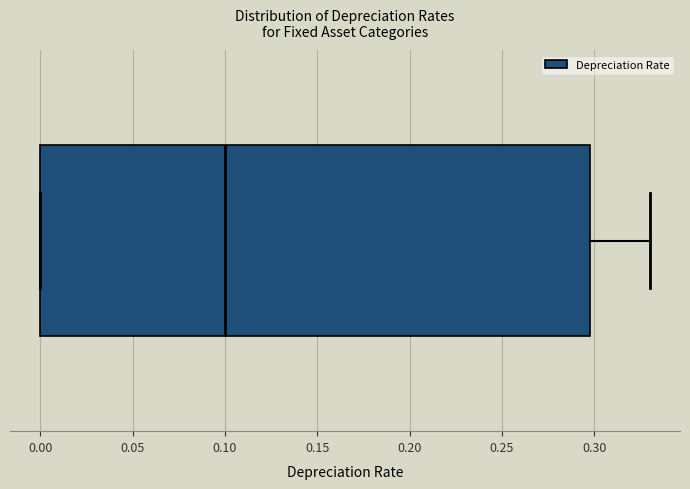

Transcribe this box plot: give where the median line is, the range the box spans, and where the two whiskers end, as read against the x-axis. The values are not printed on the chart, so give them approximately, as read against the axis.

median 0.10, box 0.00 to 0.30, whiskers 0.00 to 0.33